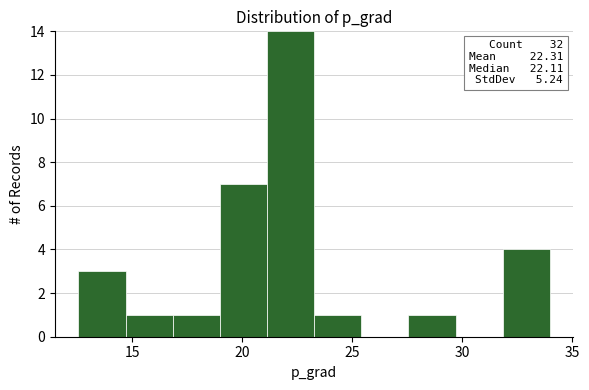

Over which range of the x-axis is the bar tallest?

21.0 to 23.5